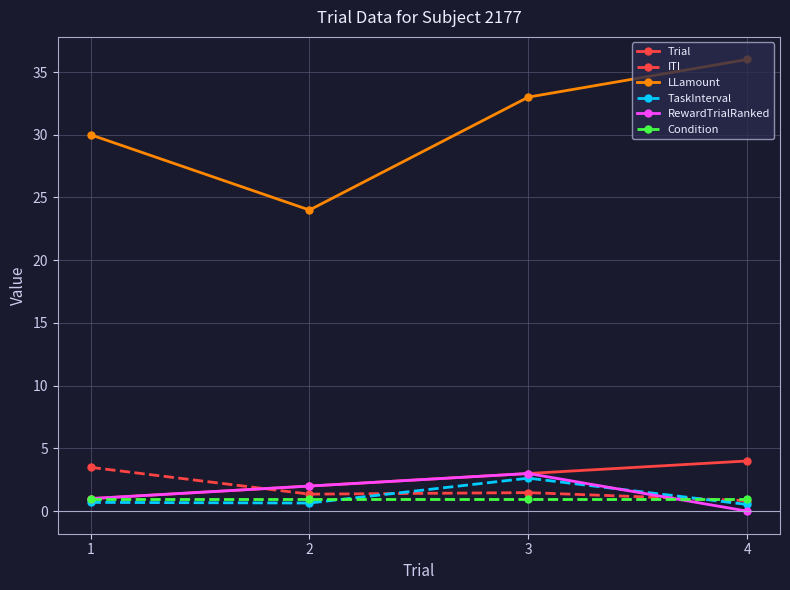

List the series in order of their peak value, highest first.

LLamount, Trial, ITI, RewardTrialRanked, TaskInterval, Condition